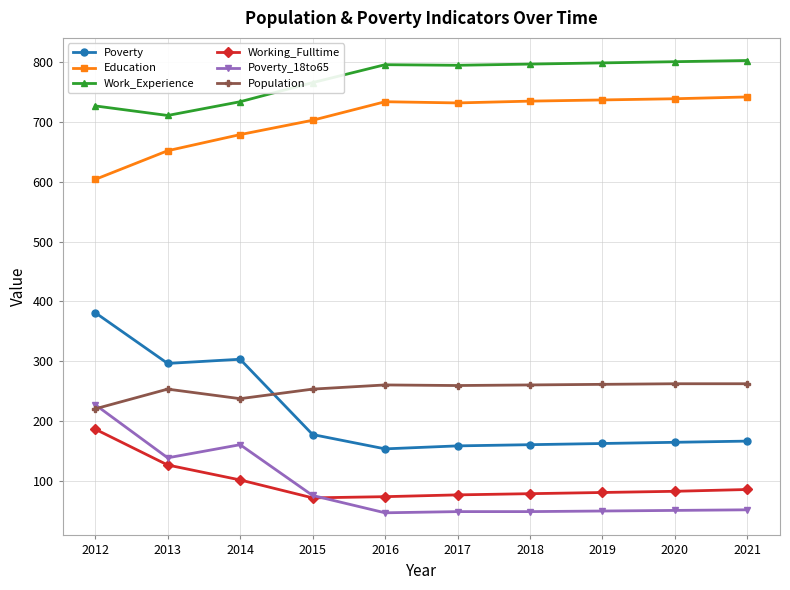

What is the value of the Working_Fulltime point at the 9th from the left?

82